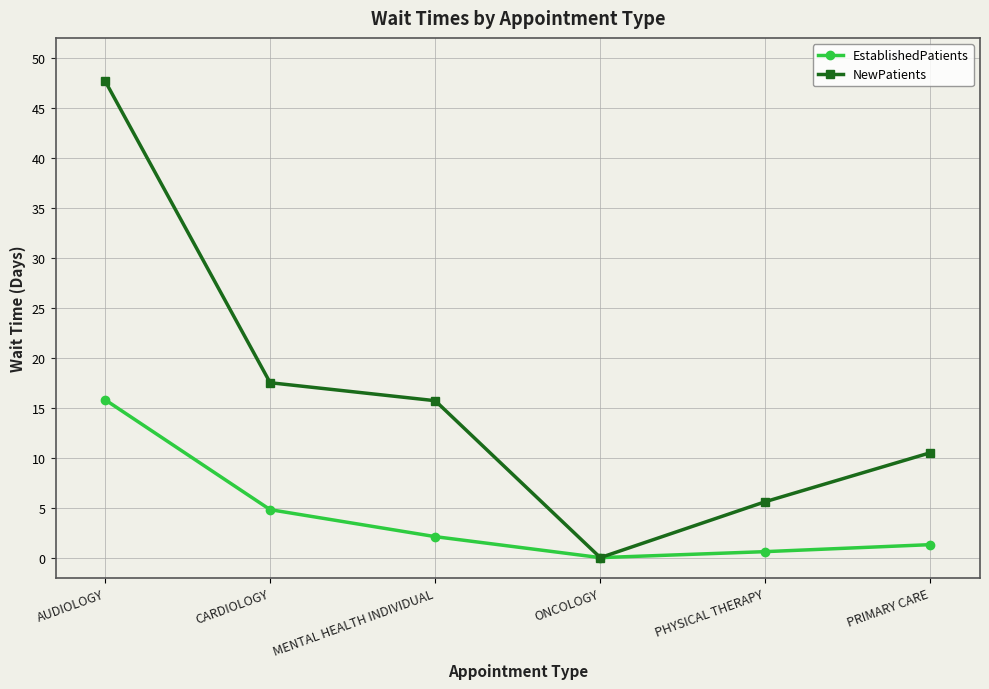

How many positive values does the EstablishedPatients series have?

5